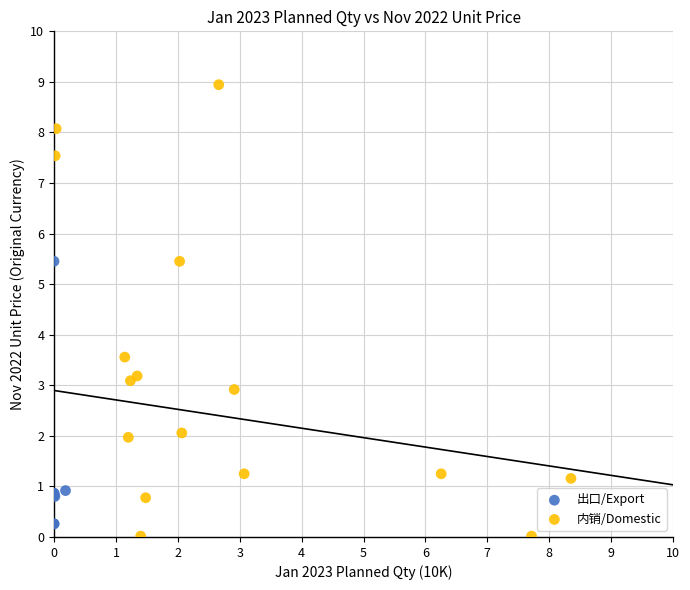

Which series contains the highest Y value?

内销/Domestic